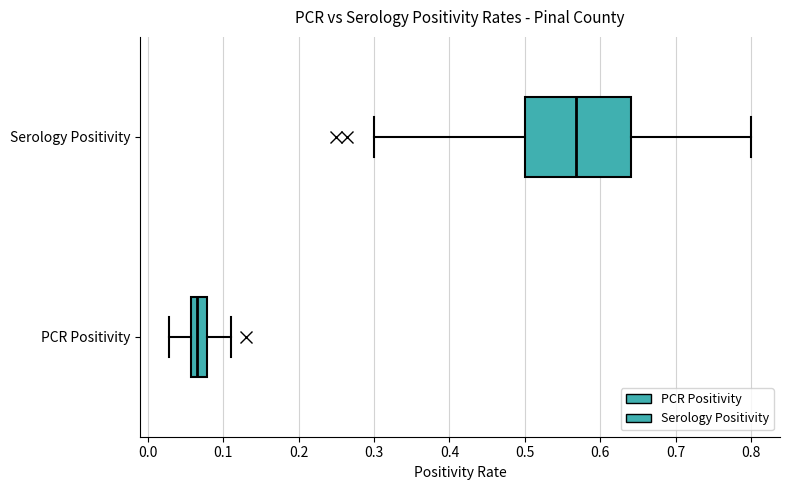

Reading bottom to top, transcribe this box plot: for each box, give where its median line is, the range the box spans, and where its two whiskers end, as read against the x-axis. The values are not printed on the chart, so give them approximately, as read against the axis.

PCR Positivity: median 0.07, box 0.06 to 0.08, whiskers 0.03 to 0.11
Serology Positivity: median 0.57, box 0.50 to 0.64, whiskers 0.30 to 0.80